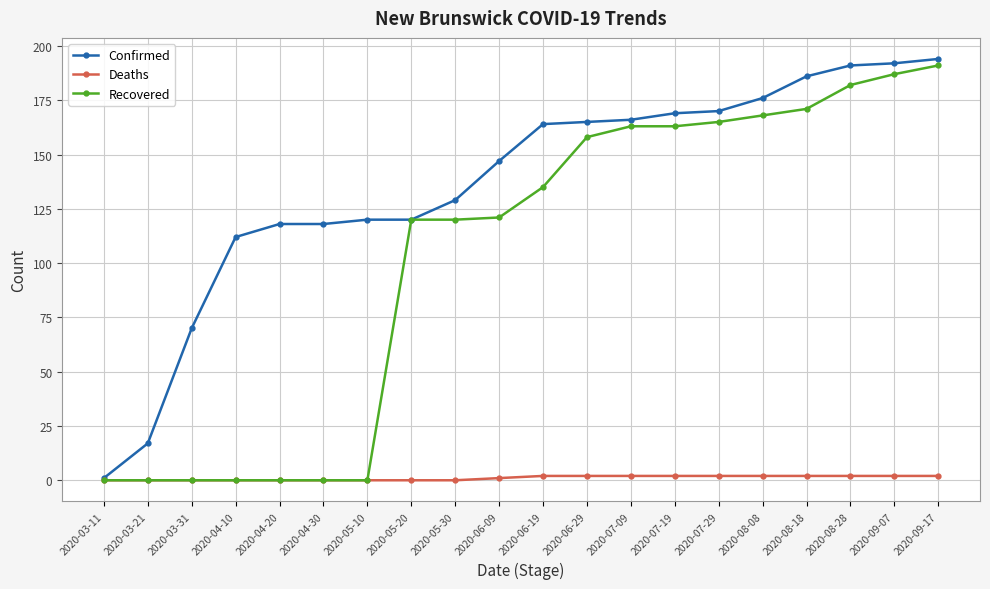

Which series changed the most between 2020-03-31 and 2020-06-29?

Recovered